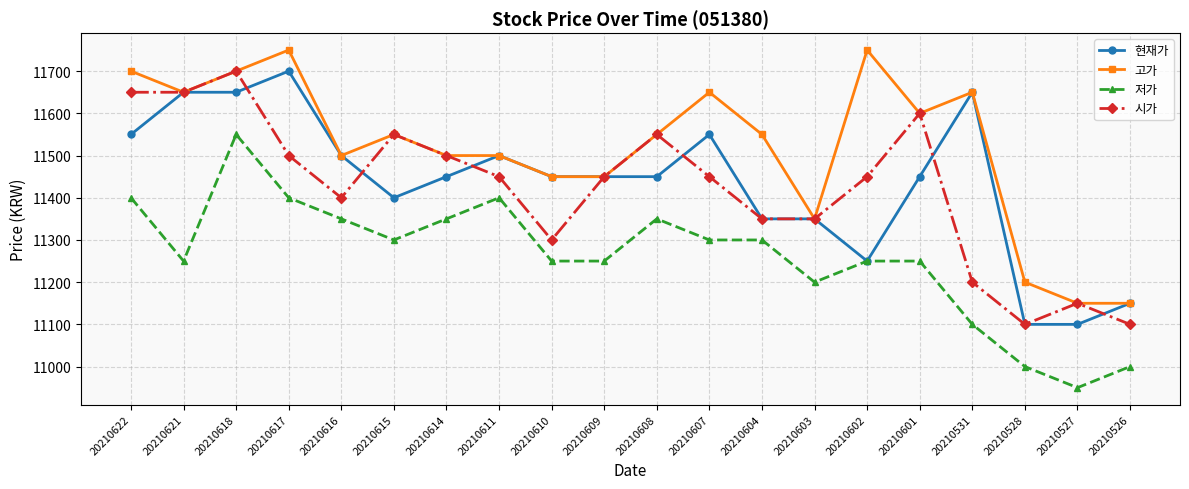

At which category is the sum across all series the highest?

20210618